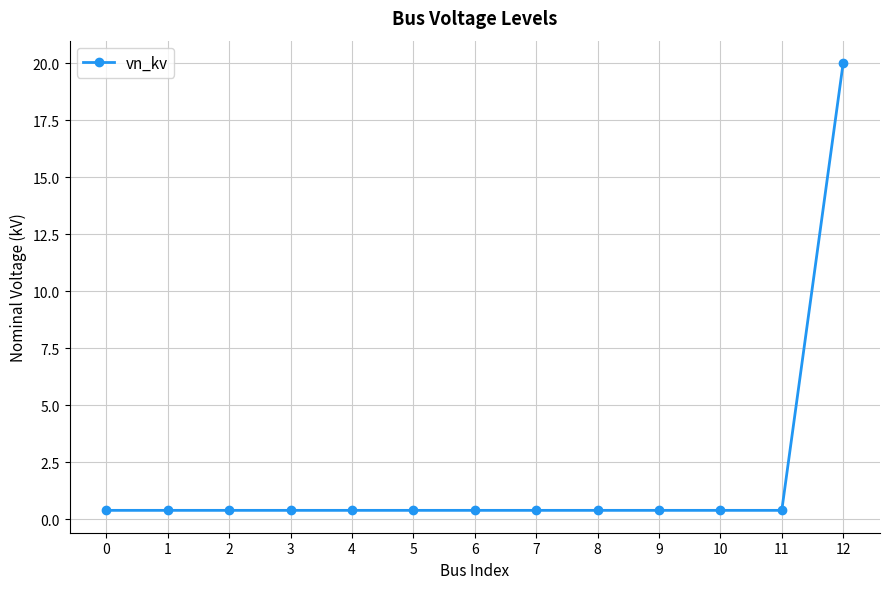

What is the average value?

1.9